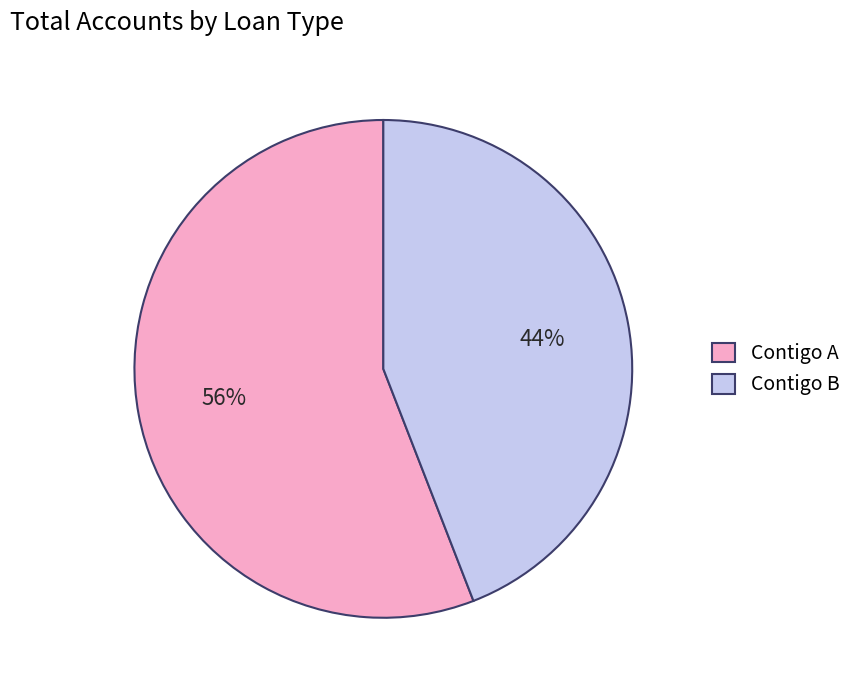

Is there any slice that represents more than half of the pie?

Yes